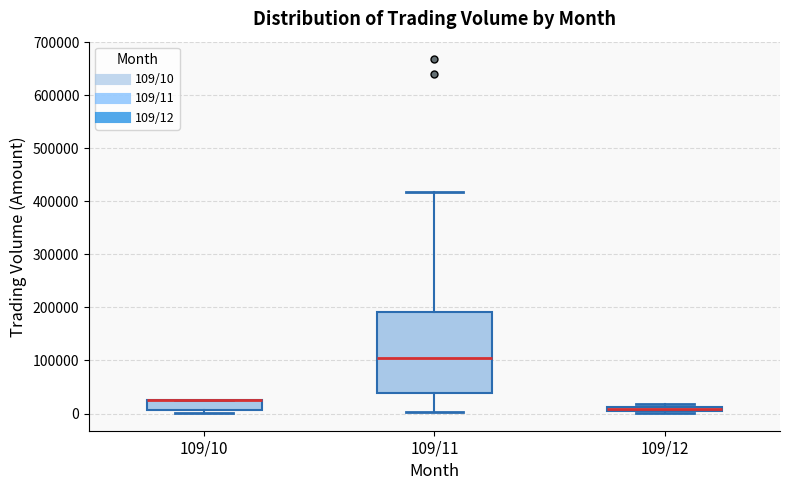

Comparing the boxes themselves (not the whiskers), which one is the tallest?

109/11